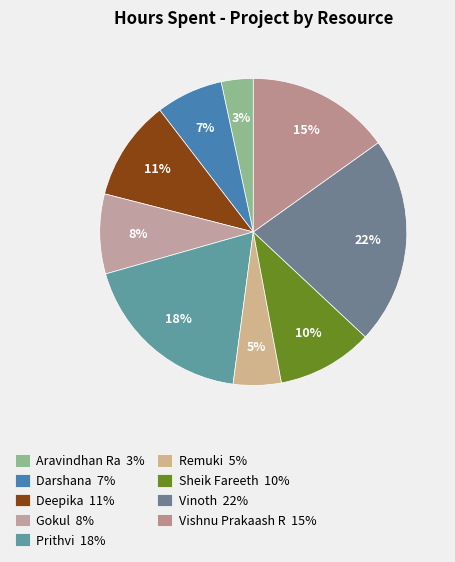

Is there any slice that represents more than half of the pie?

No